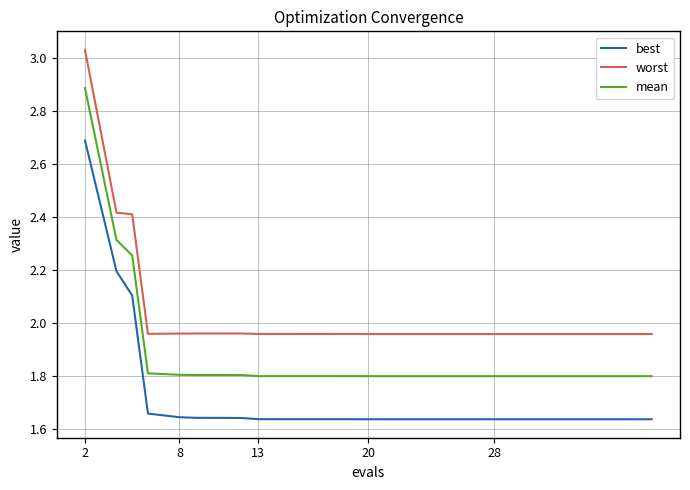

Rank the series by their average value, from lowest to highest.

best, mean, worst